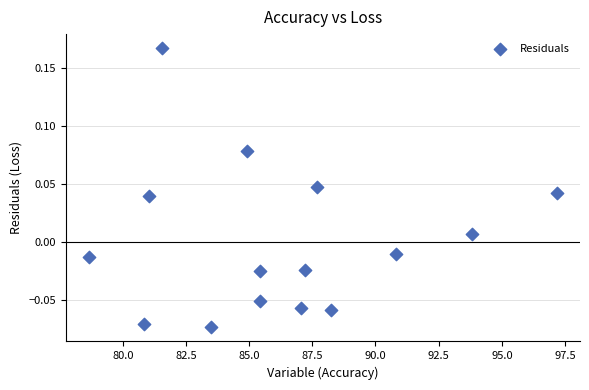

What is the range of X values (max minus min)?

18.5